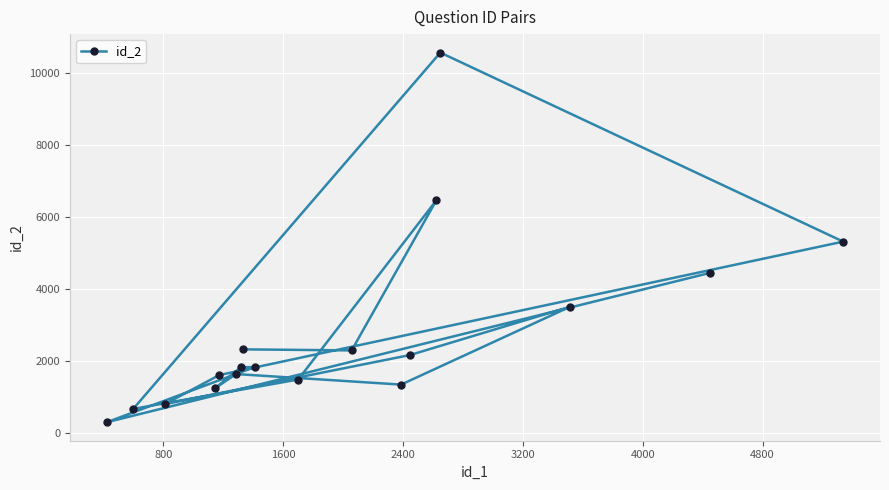

What is the sum of all values?

49824